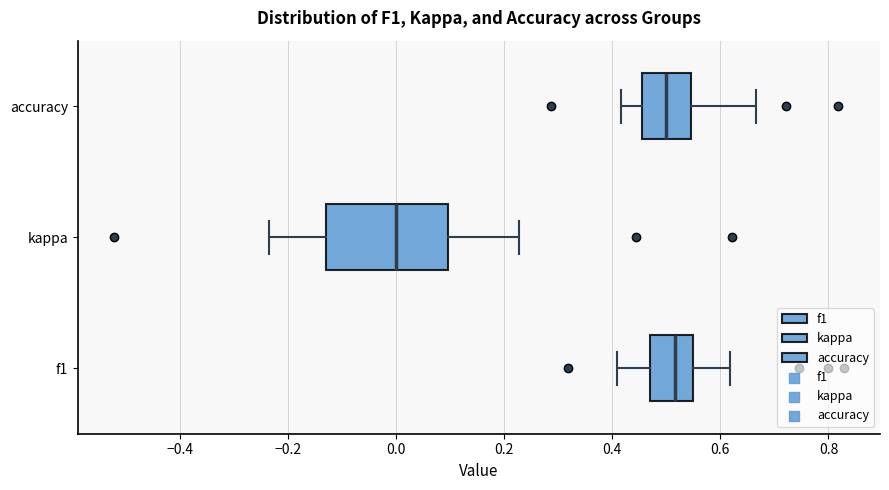

Where is the right edge of the box for f1 on the x-axis? The values are not printed on the chart, so give them approximately, as read against the axis.

0.54